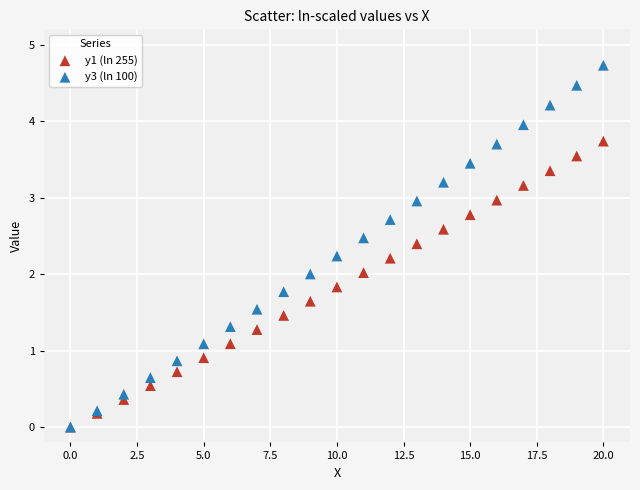

What are all the series names shown in the legend?

y1 (ln 255), y3 (ln 100)